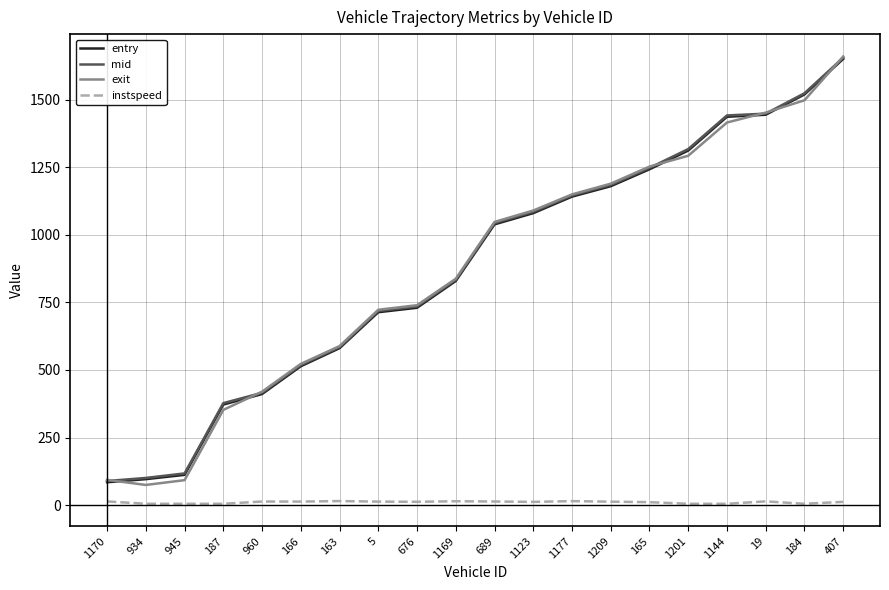

Does the chart have visible grid lines?

Yes